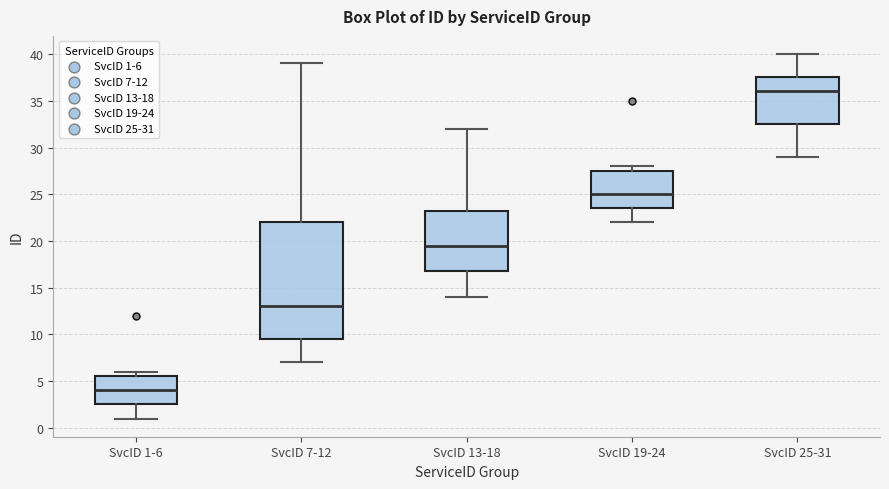

Where is the lower edge of the box for SvcID 19-24 on the y-axis? The values are not printed on the chart, so give them approximately, as read against the axis.

23.5